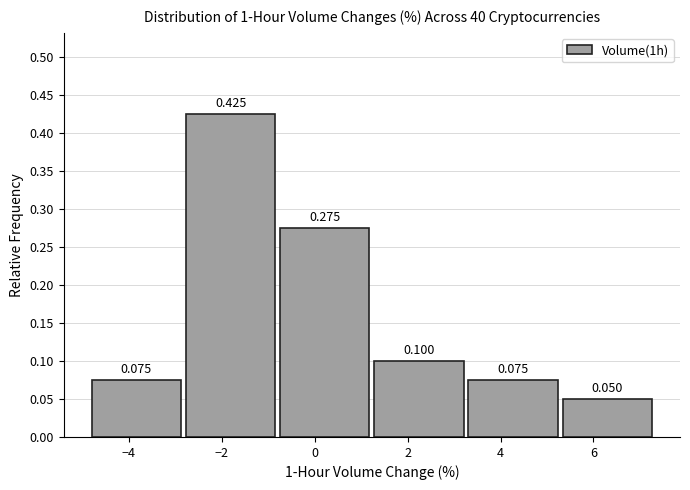

Reading left to right, list every bar in this chart as the range it spans on the x-axis followed by its height. The bar edges are not printed on the chart, so give them approximately, as read against the axis.

-4.8 to -2.8: 0.075
-2.8 to -0.8: 0.425
-0.8 to 1.2: 0.275
1.2 to 3.2: 0.100
3.2 to 5.2: 0.075
5.2 to 7.4: 0.050